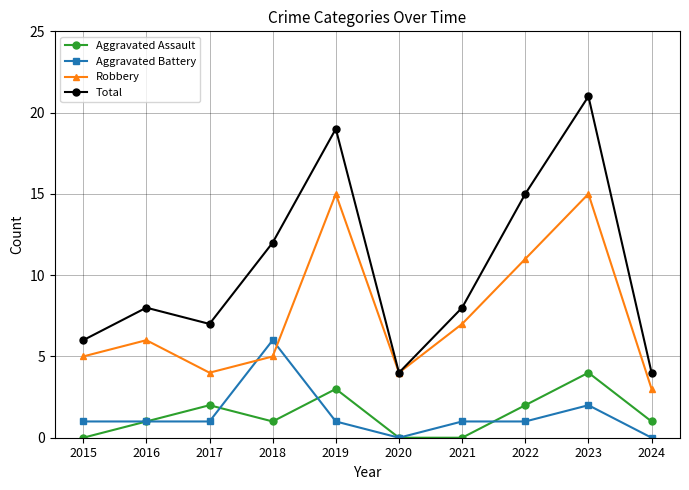

True or false: Aggravated Assault and Total intersect in this chart.

False